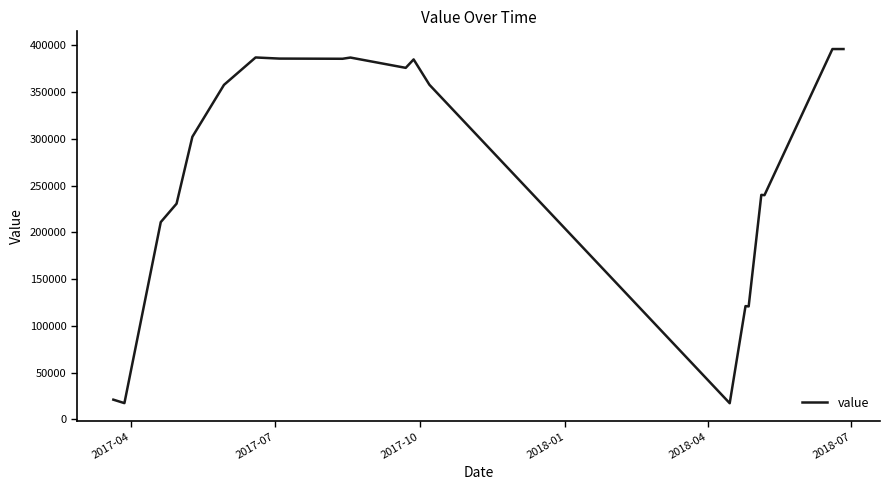

What is the smallest value displayed?

17300